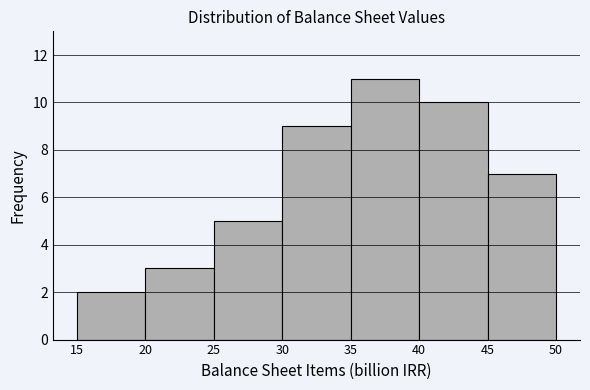

Reading left to right, list every bar in this chart as the range it spans on the x-axis followed by its height. The values are not printed on the chart, so give them approximately, as read against the axis.

15 to 20: 2
20 to 25: 3
25 to 30: 5
30 to 35: 9
35 to 40: 11
40 to 45: 10
45 to 50: 7